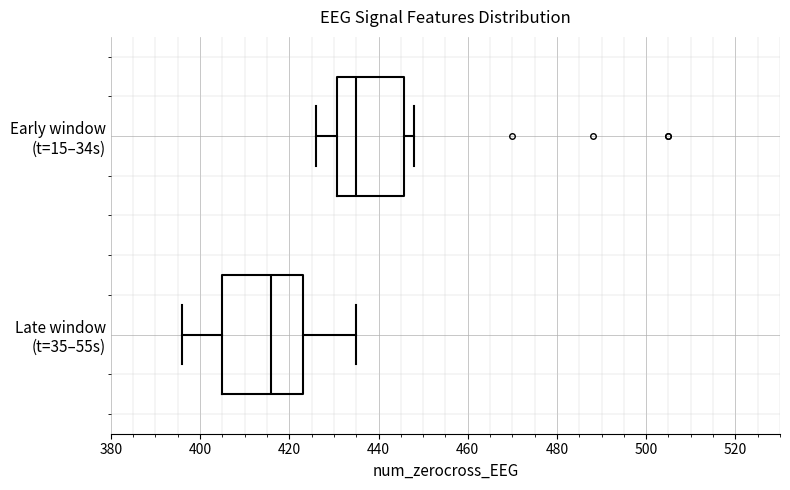

Reading bottom to top, transcribe this box plot: for each box, give where its median line is, the range the box spans, and where its two whiskers end, as read against the x-axis. The values are not printed on the chart, so give them approximately, as read against the axis.

Late window (t=35–55s): median 416, box 406 to 424, whiskers 396 to 436
Early window (t=15–34s): median 436, box 430 to 446, whiskers 426 to 448